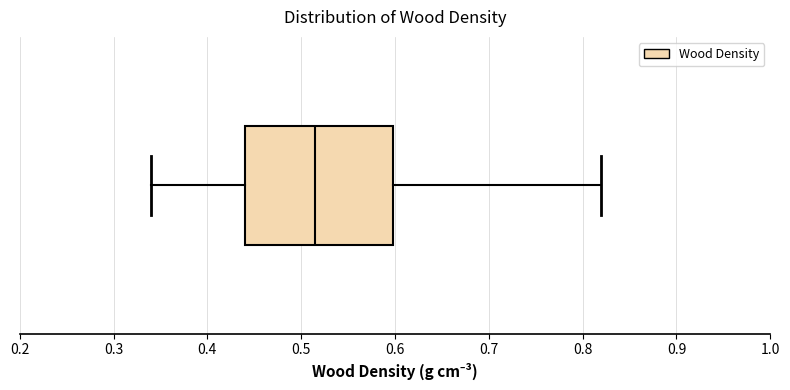

Transcribe this box plot: give where the median line is, the range the box spans, and where the two whiskers end, as read against the x-axis. The values are not printed on the chart, so give them approximately, as read against the axis.

median 0.52, box 0.44 to 0.60, whiskers 0.34 to 0.82